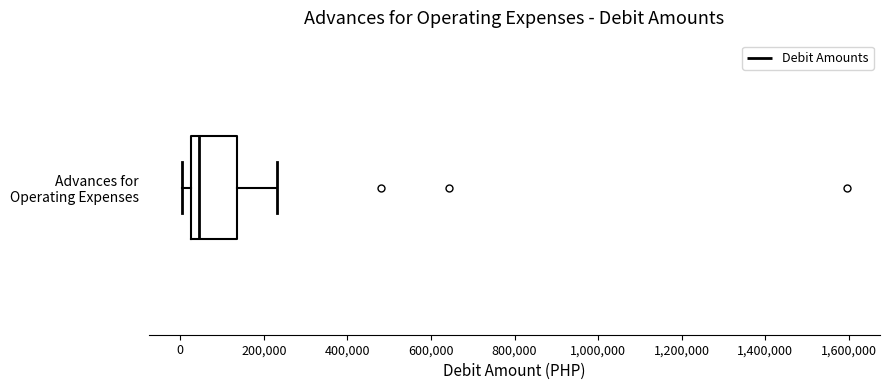

Read this box plot against the x-axis: the position of the median line, the range covered by the box, and the ends of both whiskers. The values are not printed on the chart, so give them approximately, as read against the axis.

median 40000, box 20000 to 140000, whiskers 0 to 240000